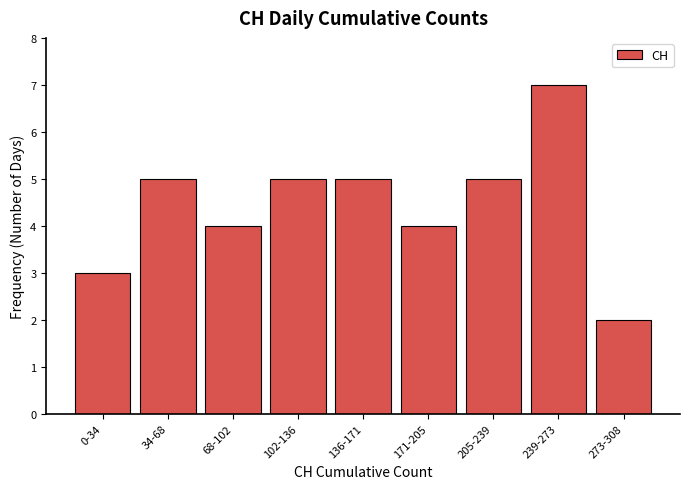

Reading right to left, transcribe all the data shown in this chart.

2	7	5	4	5	5	4	5	3